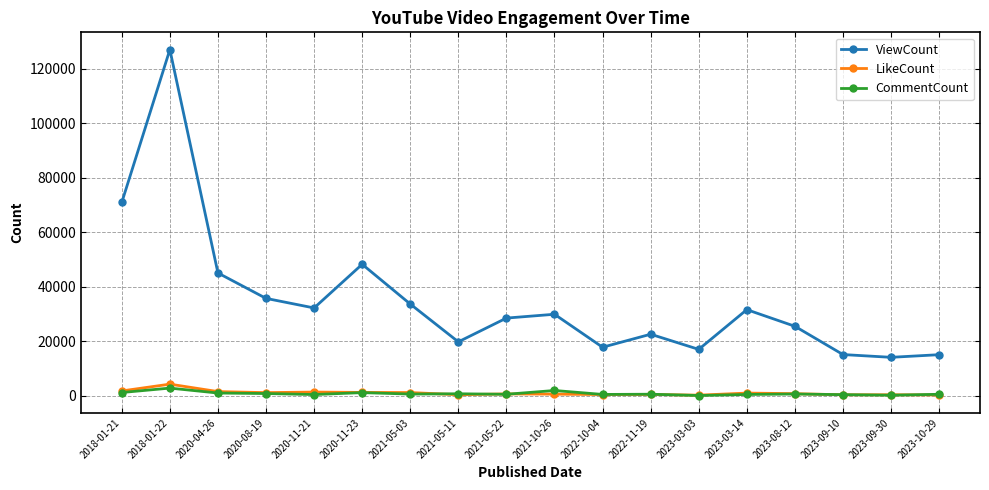

The value of ViewCount at 2021-10-26 is 29939. True or false?

True